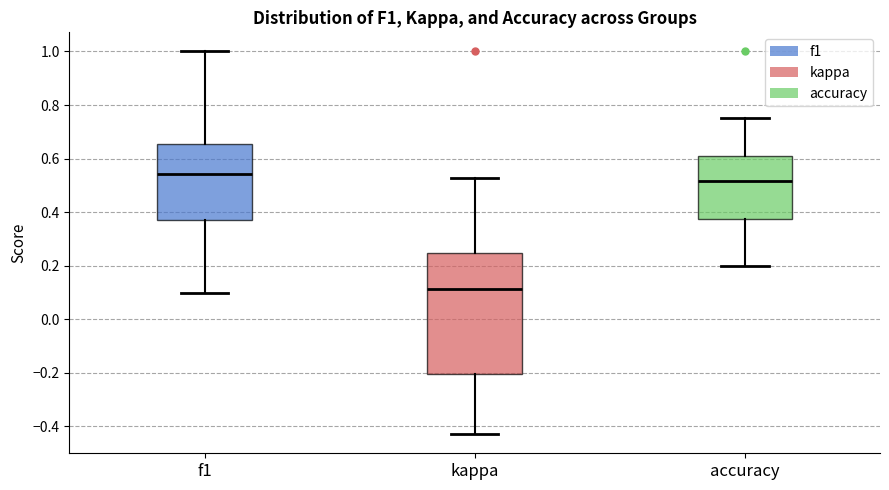

Where does the lower whisker of the box for accuracy end on the y-axis? The values are not printed on the chart, so give them approximately, as read against the axis.

0.20